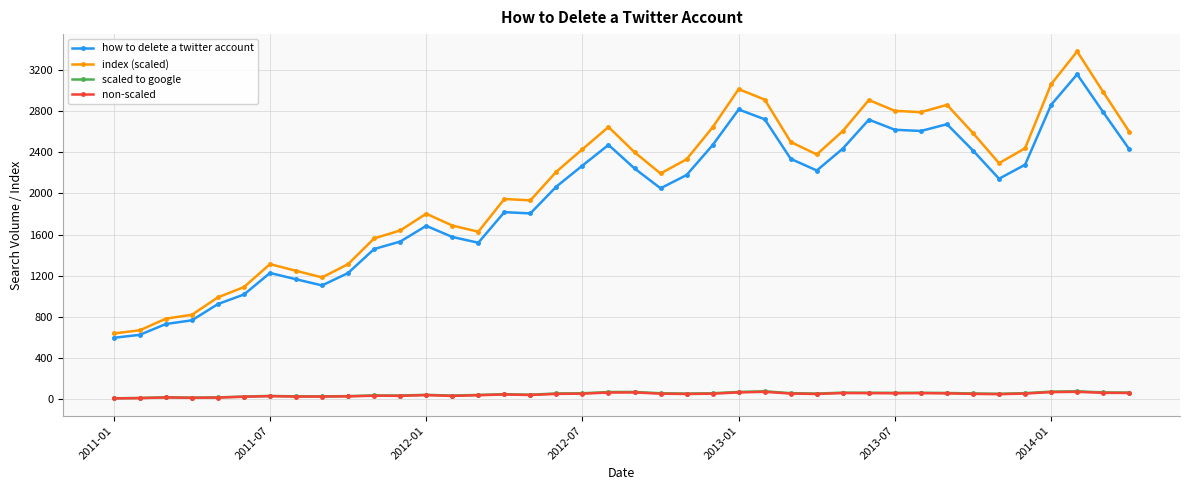

What are all the series names shown in the legend?

how to delete a twitter account, index (scaled), scaled to google, non-scaled